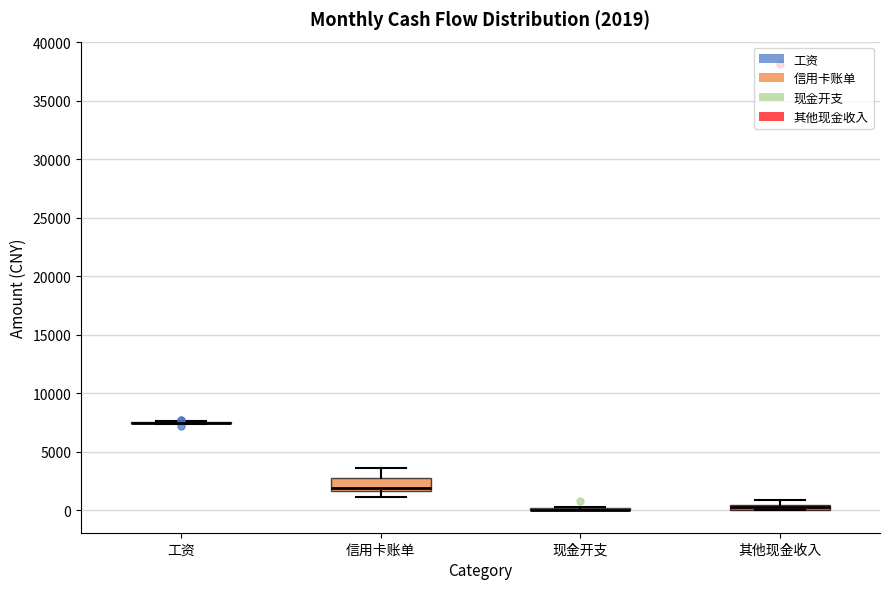

Which box is the tallest, from its lower edge to its upper edge?

信用卡账单